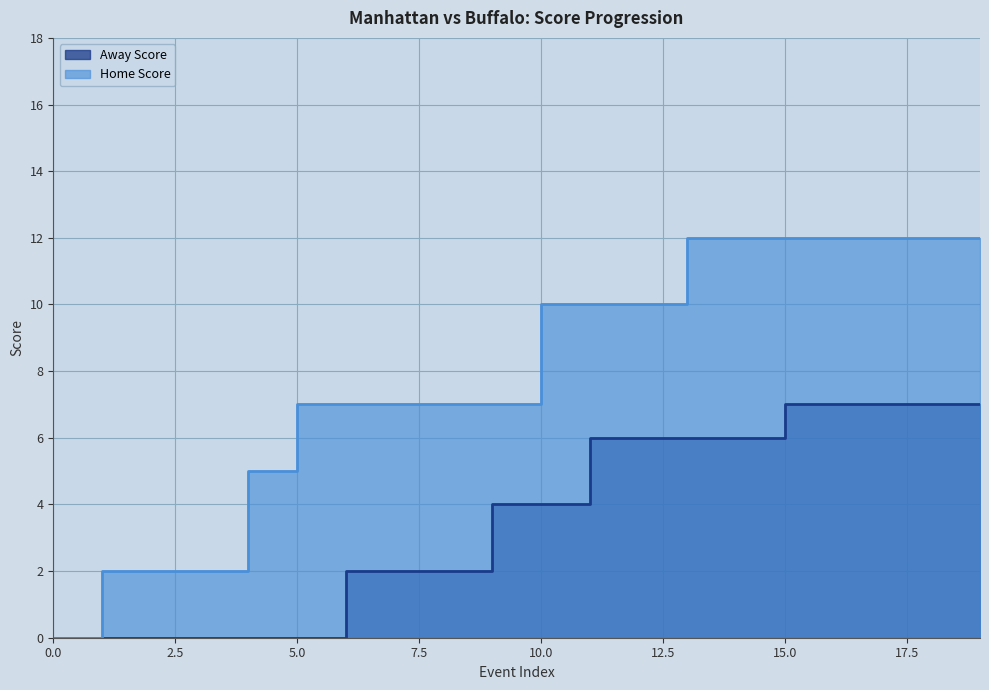

Does the chart have visible grid lines?

Yes